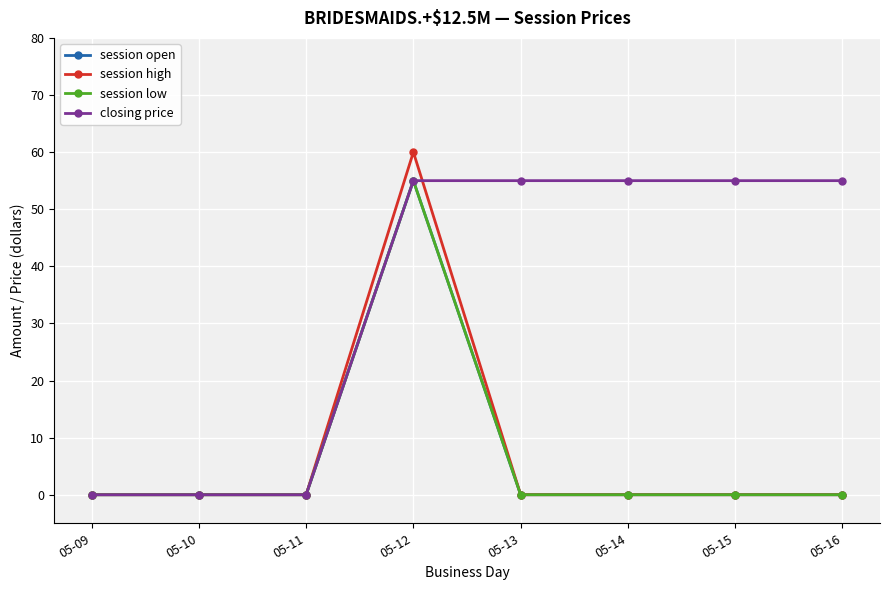

List the series in order of their peak value, lowest first.

session open, session low, closing price, session high